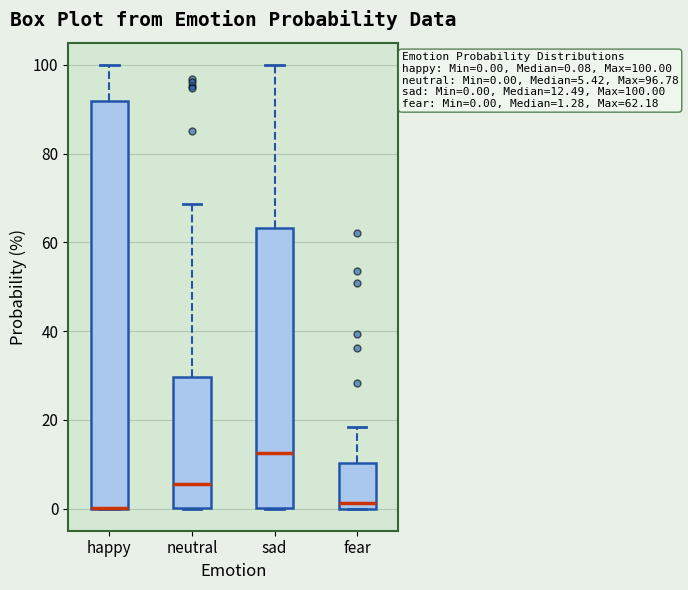

Comparing the boxes themselves (not the whiskers), which one is the tallest?

happy